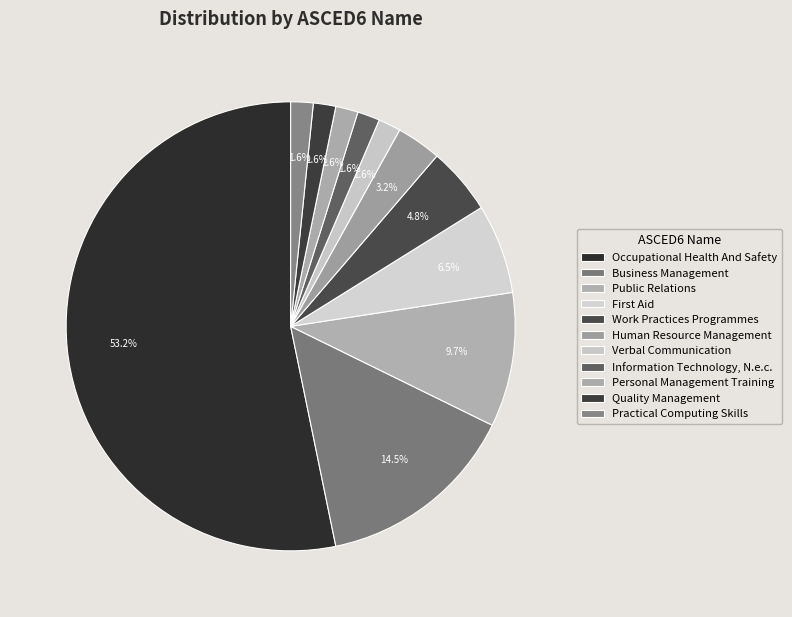

Is there a majority slice in this chart?

Yes